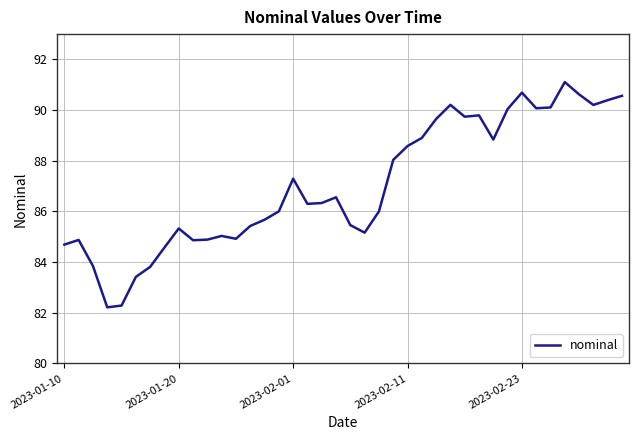

What is the difference between the second highest and second lowest values?

8.4